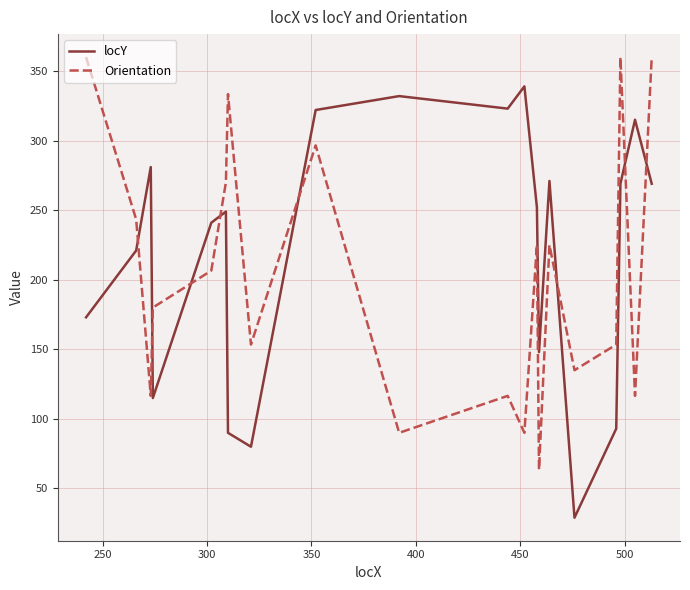

List the series in order of their overall mean, highest first.

locY, Orientation